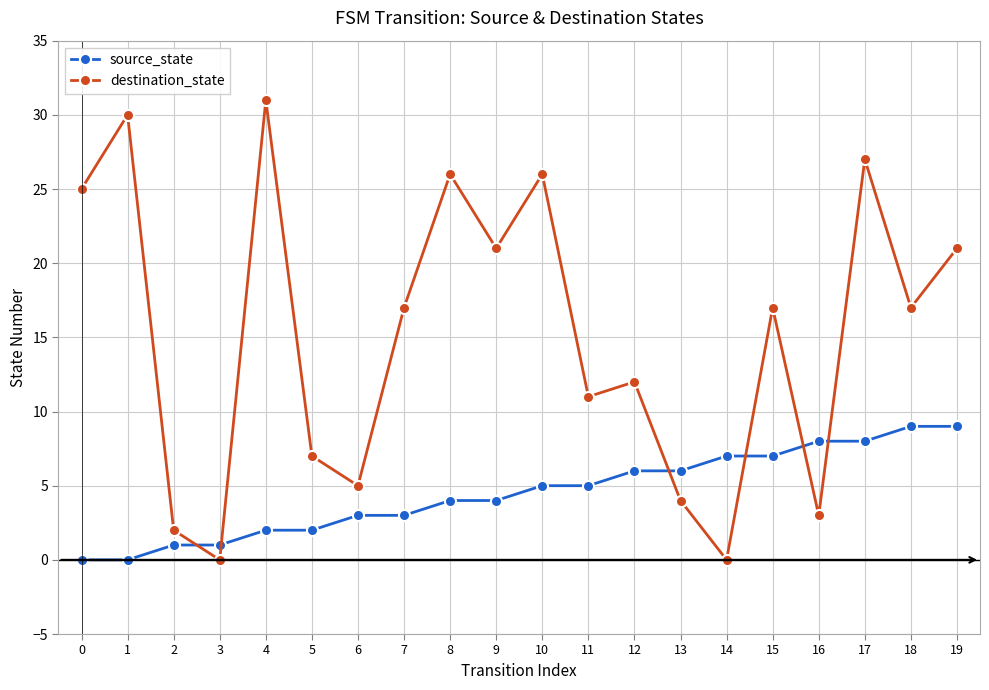

Which series has the widest spread of values?

destination_state